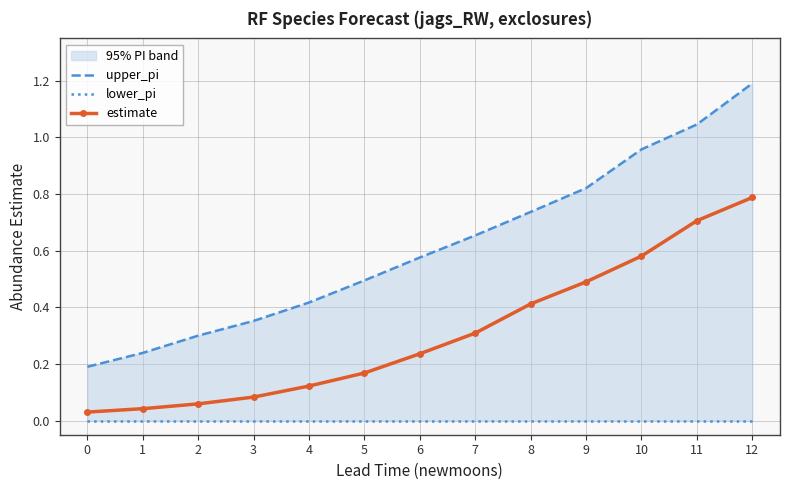

True or false: upper_pi has a value of 0.8 at 9.

True